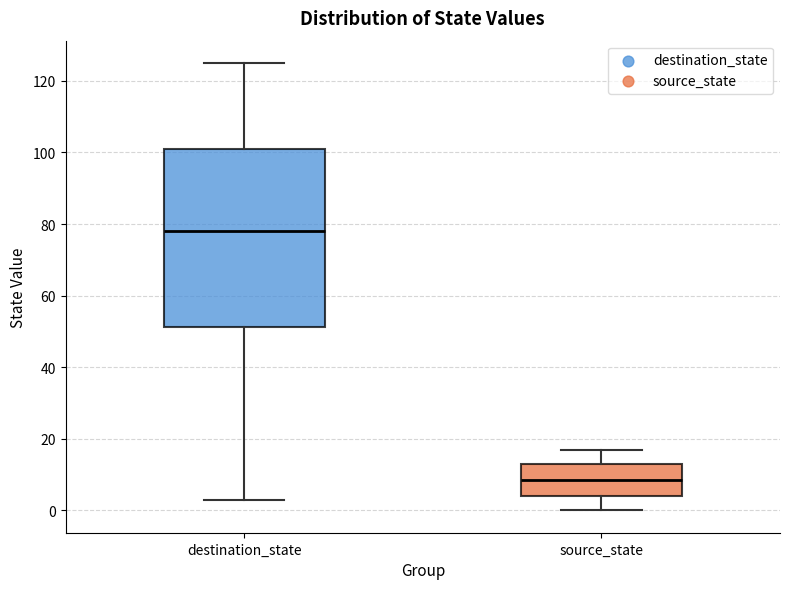

Which box's median line is the highest?

destination_state